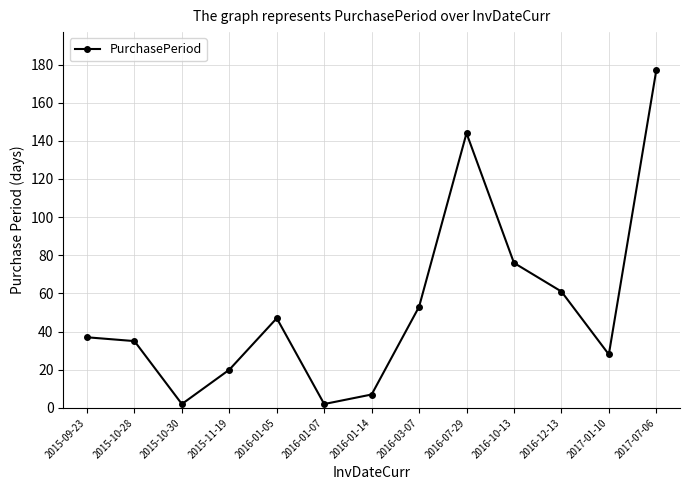

What is the maximum value shown in the chart?

177